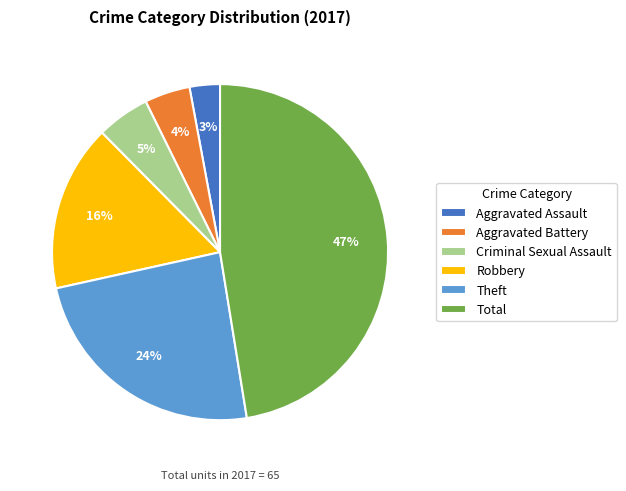

Does any single category account for the majority?

No